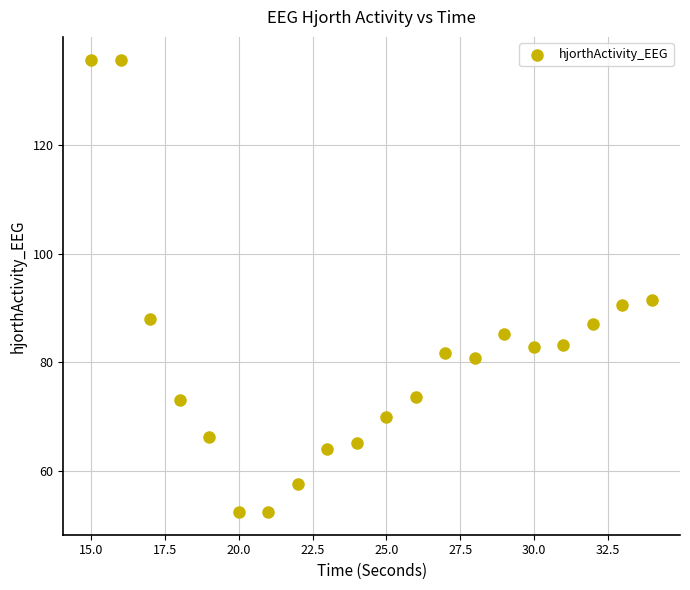

What Y value in the scatter plot is closest to 94?

91.5